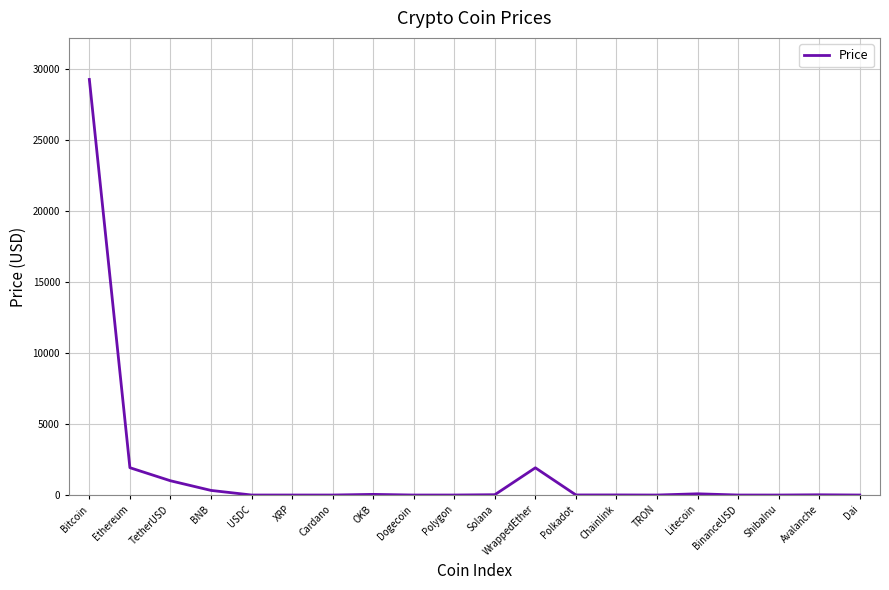

Which has a higher value, Ethereum or Cardano?

Ethereum